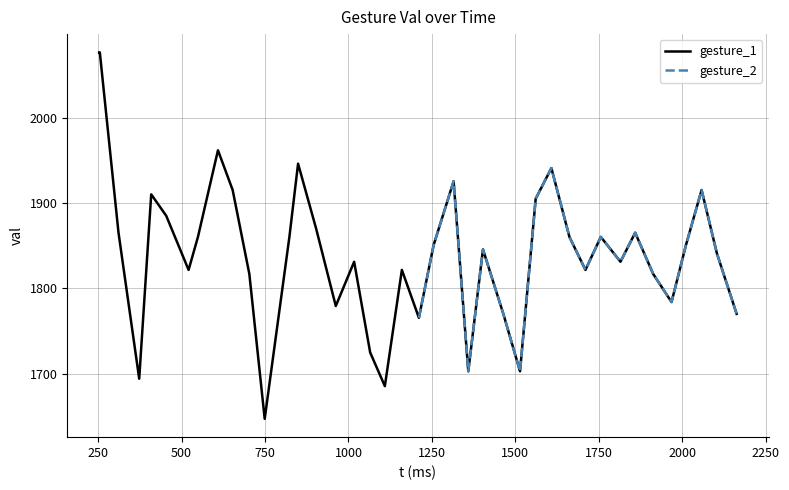

What is the highest value of the gesture_2 series?

1941.2